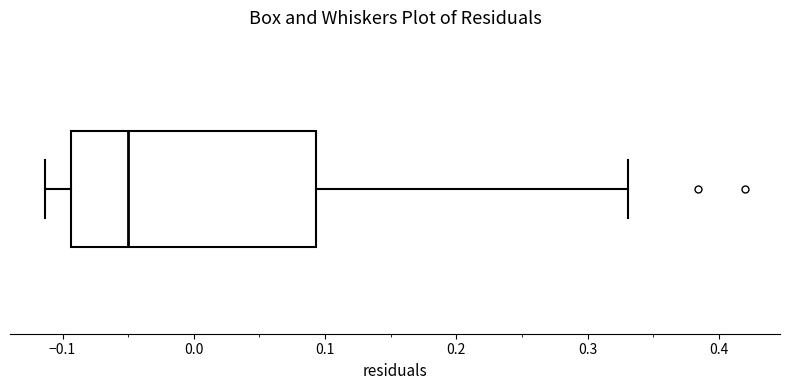

Where does the right whisker of the box end on the x-axis? The values are not printed on the chart, so give them approximately, as read against the axis.

0.33